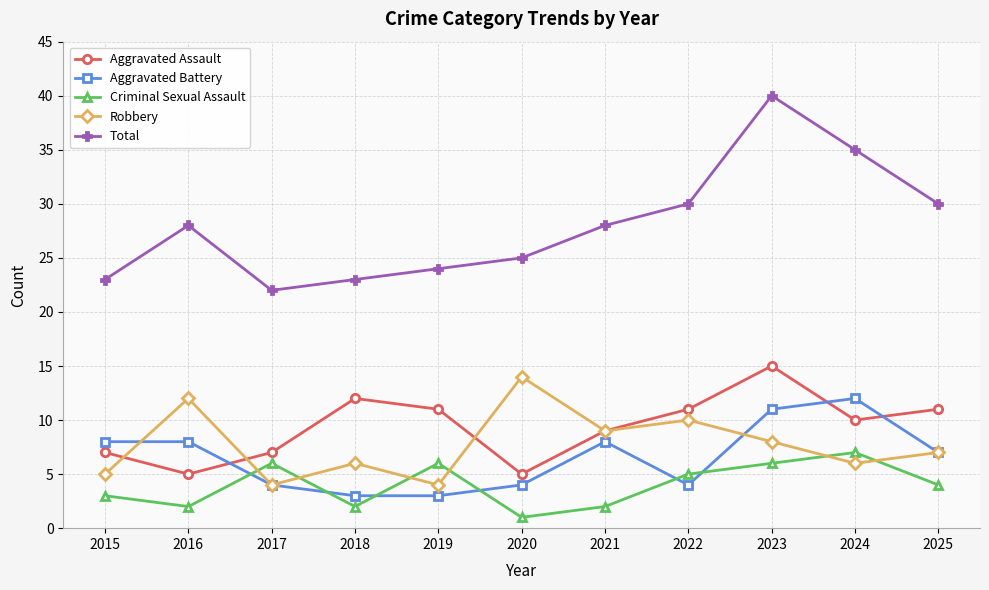

True or false: Aggravated Battery and Criminal Sexual Assault intersect in this chart.

True